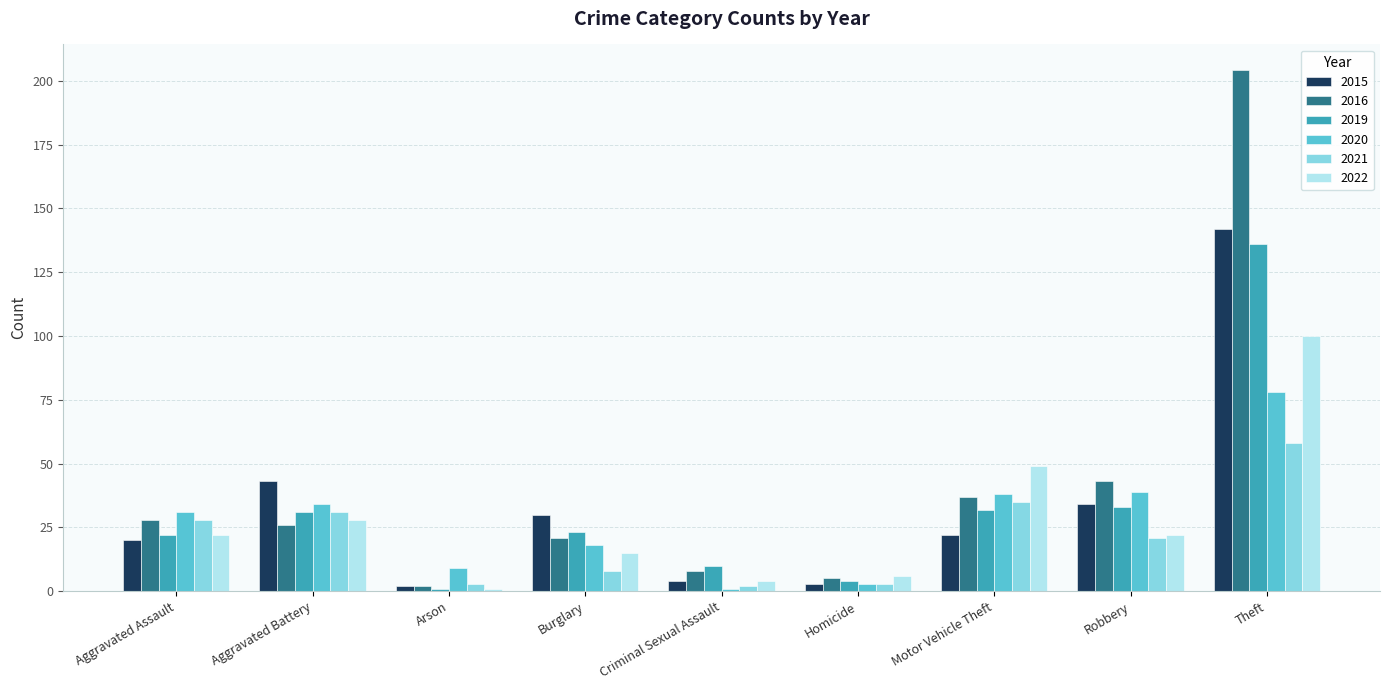

True or false: 2016 has a value of 14 at Aggravated Battery.

False